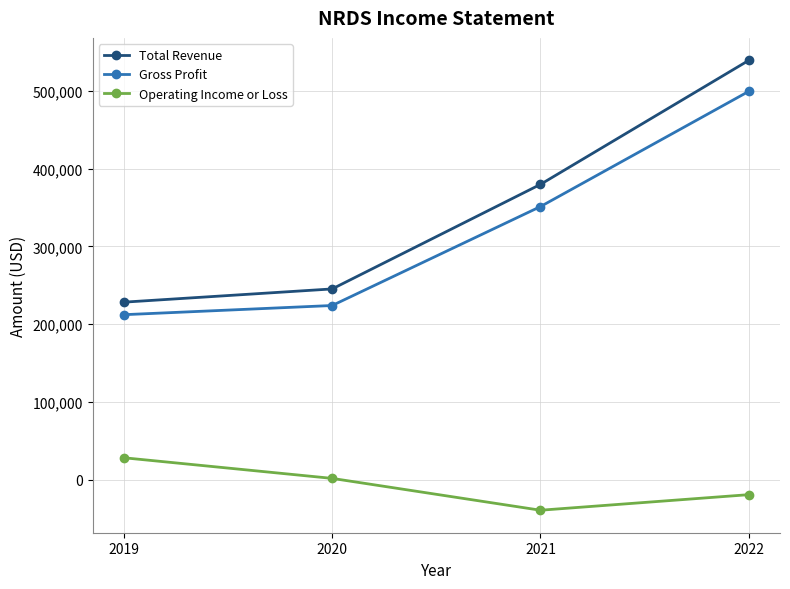

The value of Operating Income or Loss at 2022 is -19000. True or false?

True